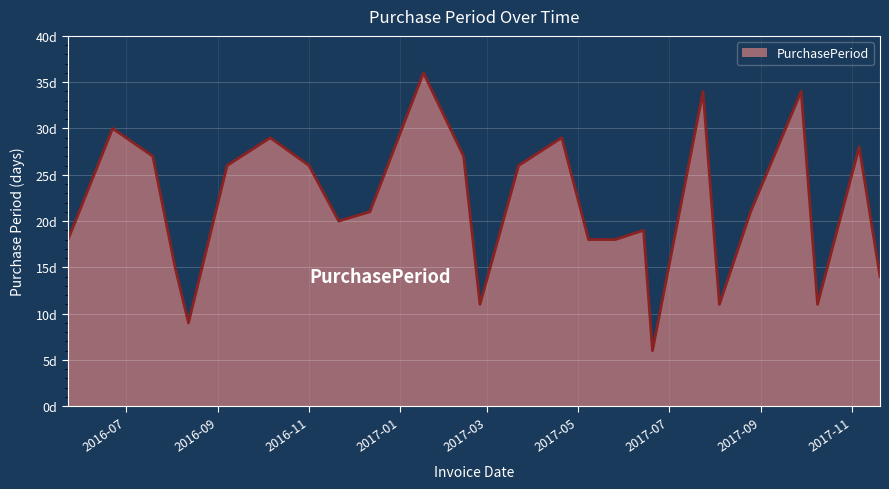

Is this an area chart (filled region under the line)?

Yes